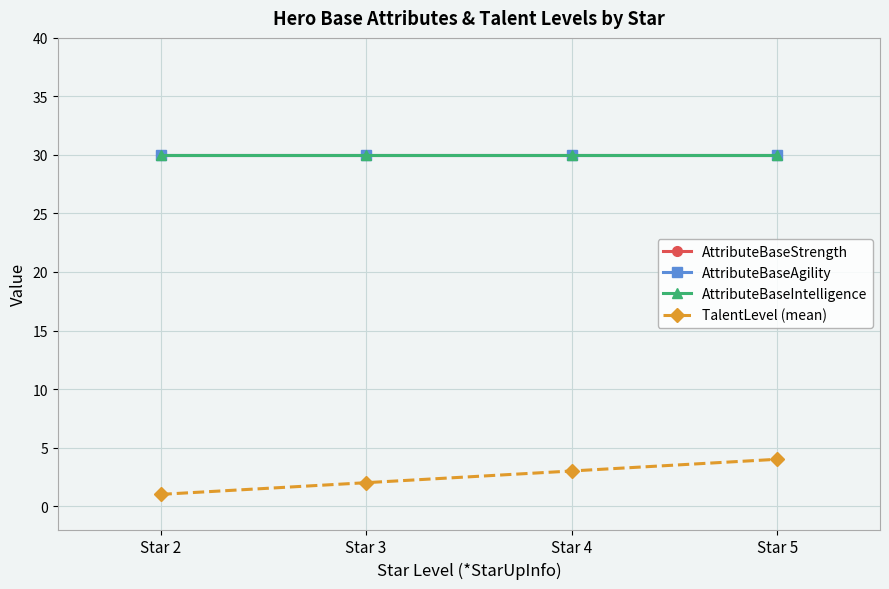

Is it true that AttributeBaseAgility equals 30 at Star 5?

True